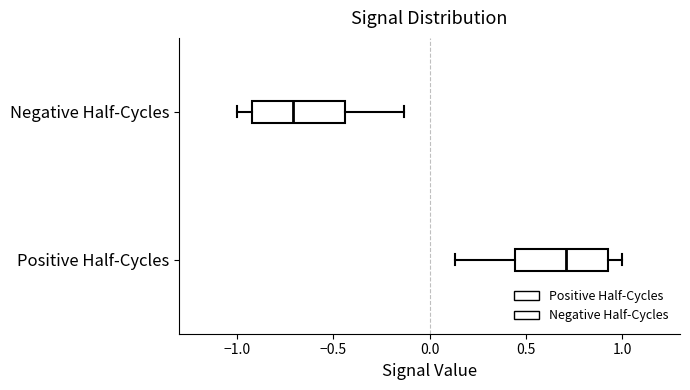

Which box has the furthest to the left median line?

Negative Half-Cycles